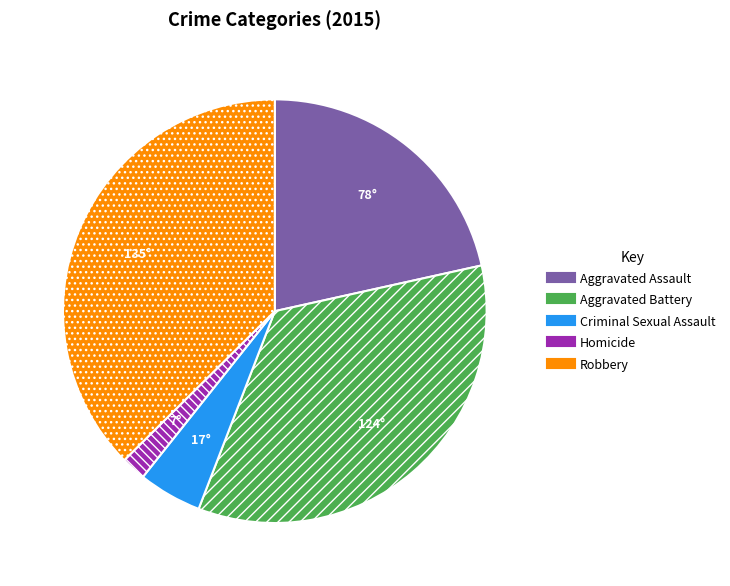

Is there a majority slice in this chart?

No